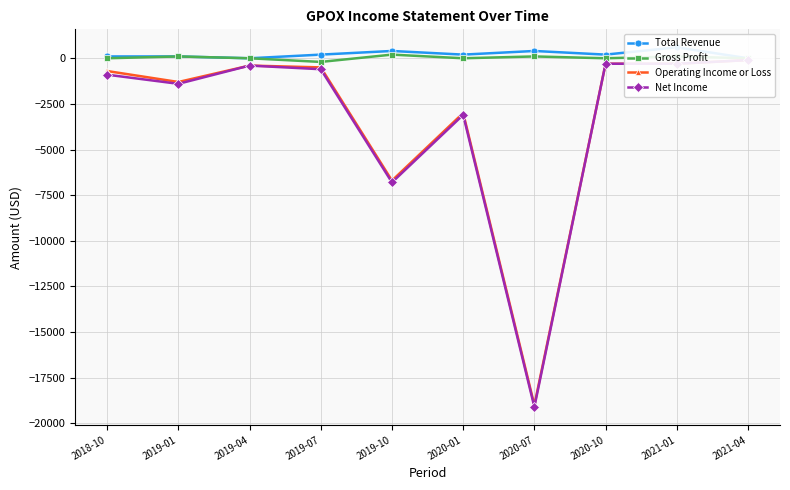

At which category does the chart reach its minimum across all series?

2020-07